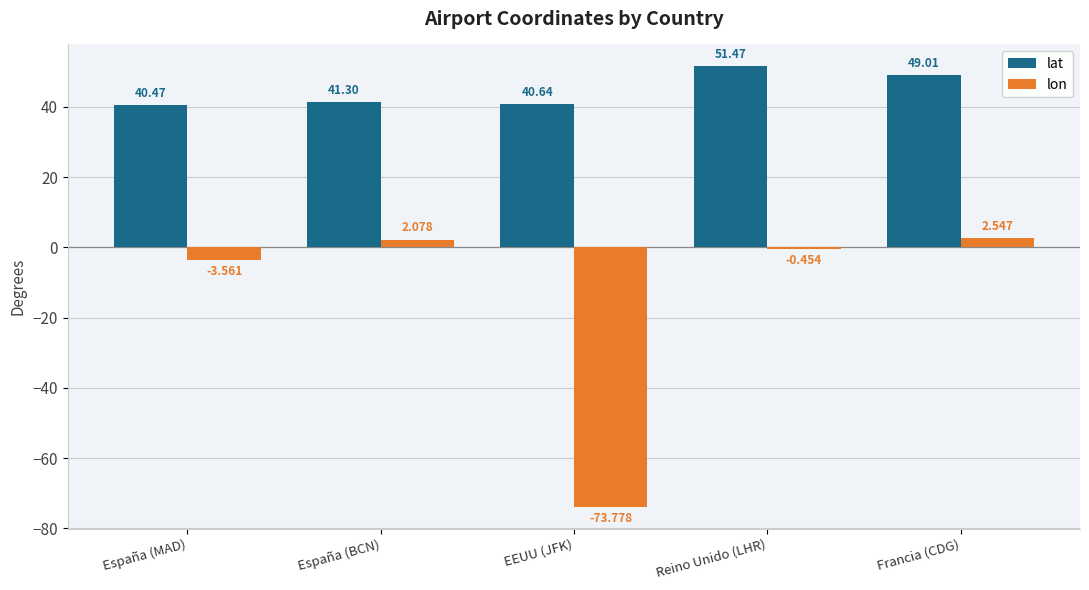

Where is lat nearest to the value 45?

España (BCN)